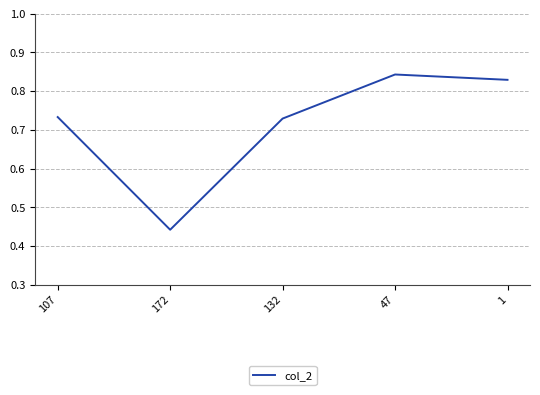

What position from the right is 132?

3